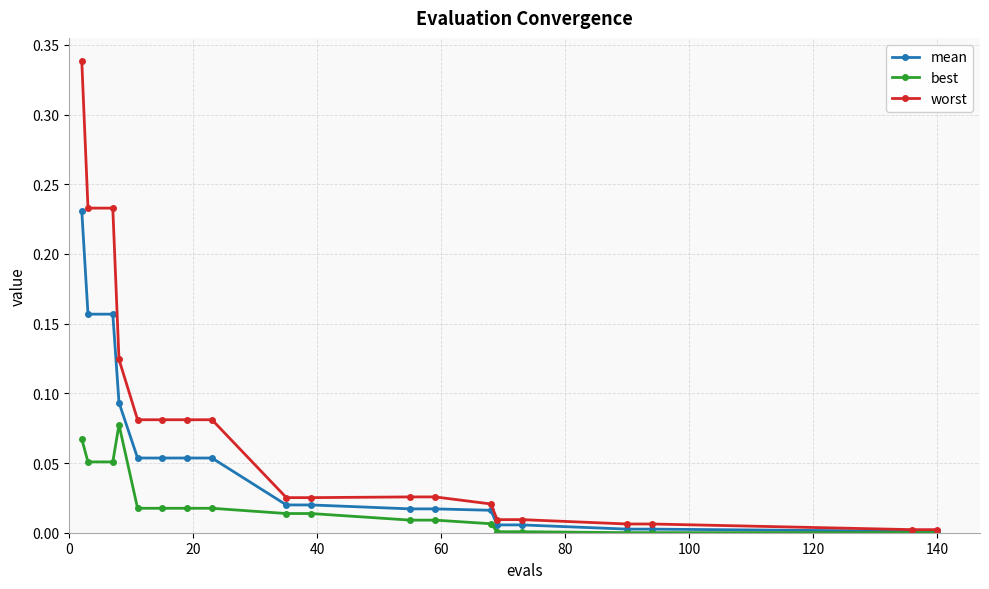

Which series has the largest total across all categories?

worst